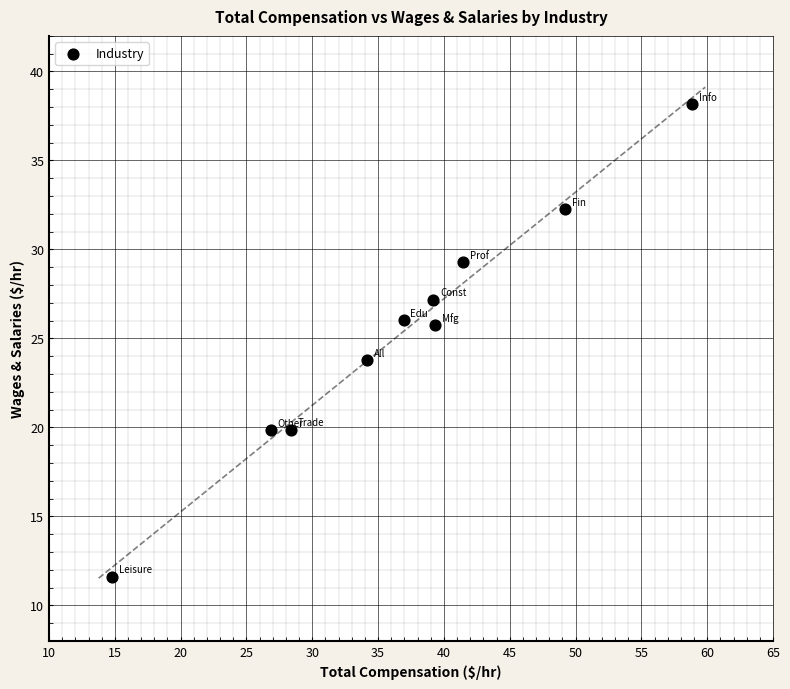

What is the range of X values (max minus min)?

44.1